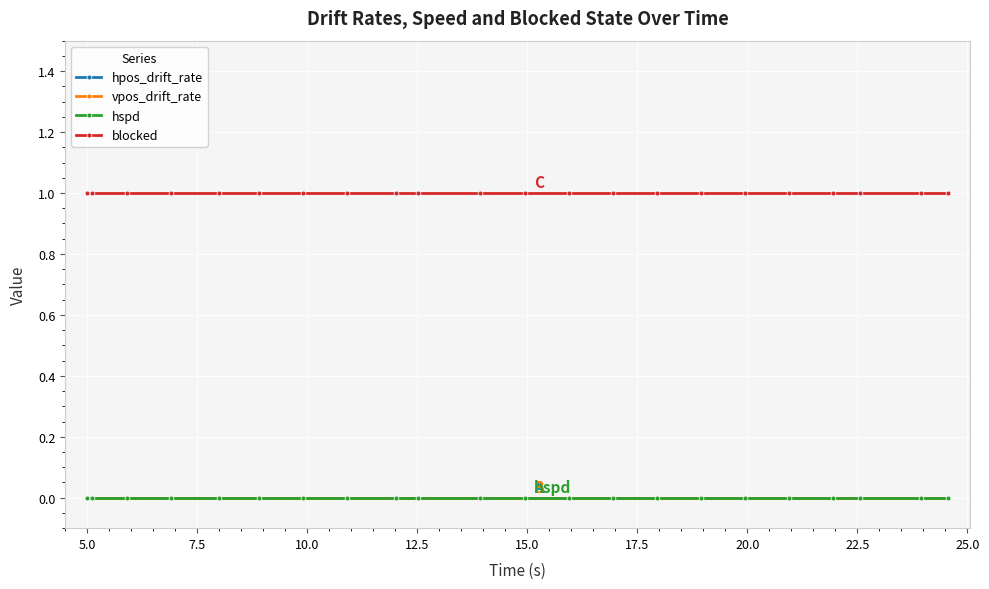

Does the chart have visible grid lines?

Yes